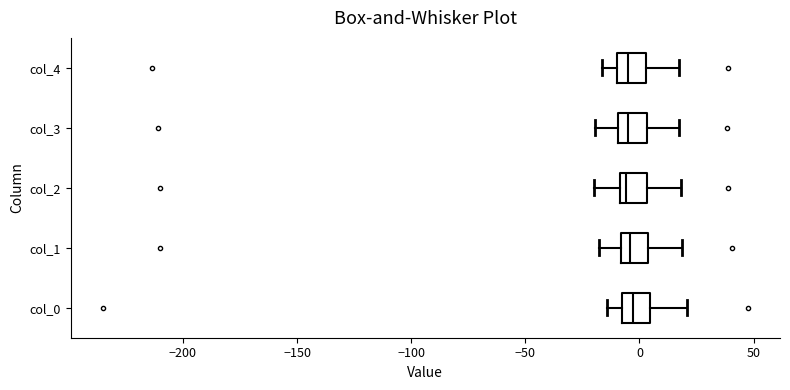

Reading bottom to top, read every box against the x-axis: the position of its median line, the range the box covers, and the ends of its whiskers. The values are not printed on the chart, so give them approximately, as read against the axis.

col_0: median -5, box -10 to 5, whiskers -15 to 20
col_1: median -5, box -10 to 5, whiskers -20 to 20
col_2: median -5, box -10 to 5, whiskers -20 to 20
col_3: median -5, box -10 to 5, whiskers -20 to 15
col_4: median -5, box -10 to 5, whiskers -15 to 15